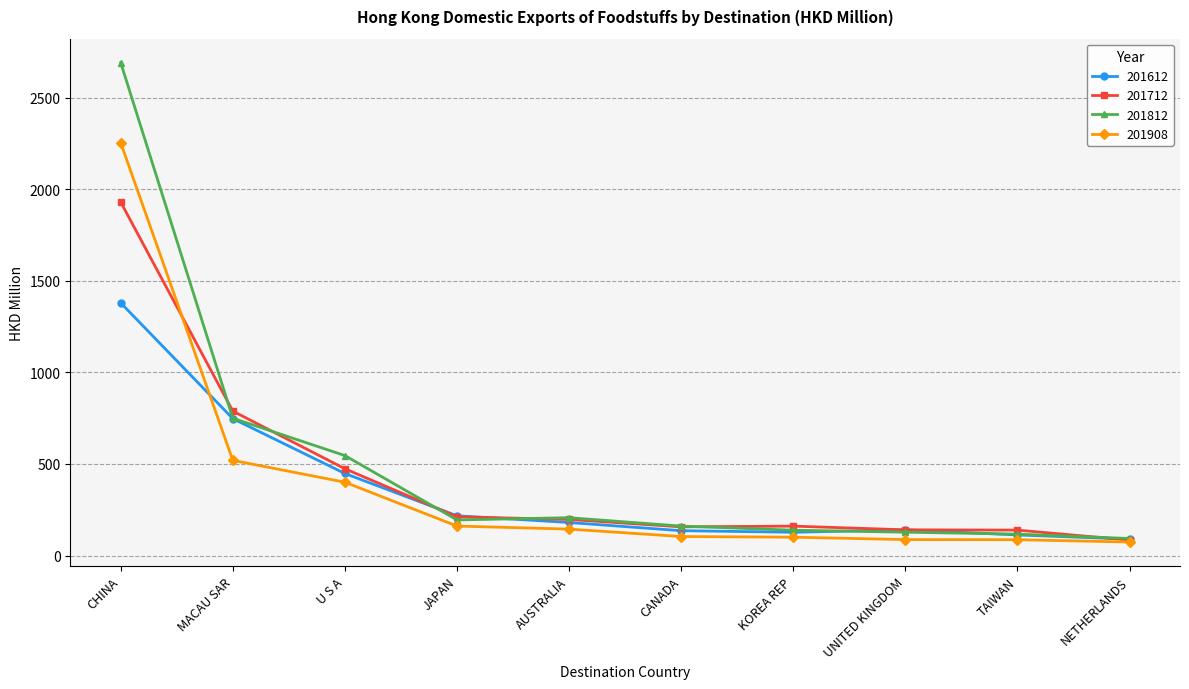

What is the value of the 201612 point at the 7th from the left?

127.2